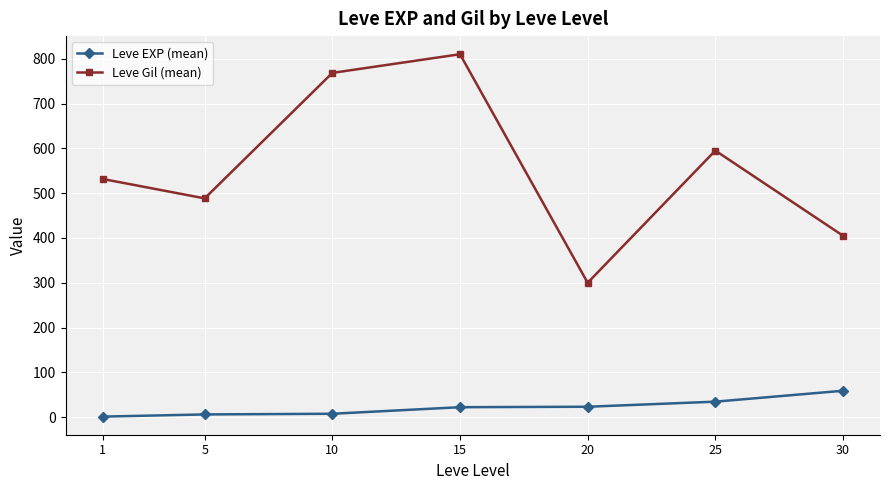

At which category does Leve Gil (mean) reach its first local valley?

5